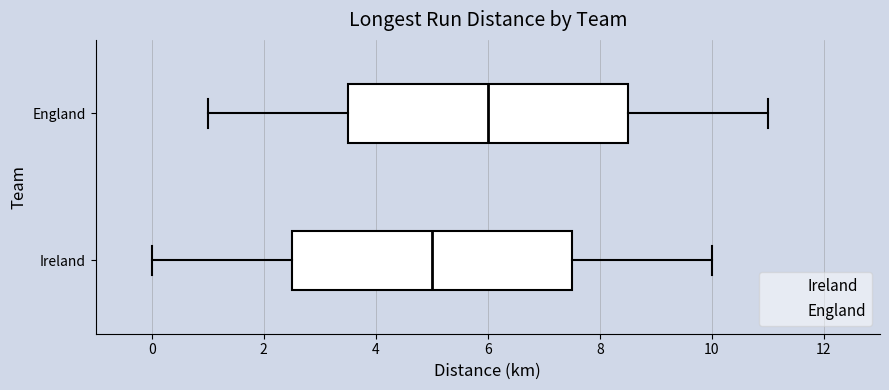

Where does the median line of the box for Ireland sit on the x-axis? The values are not printed on the chart, so give them approximately, as read against the axis.

5.0